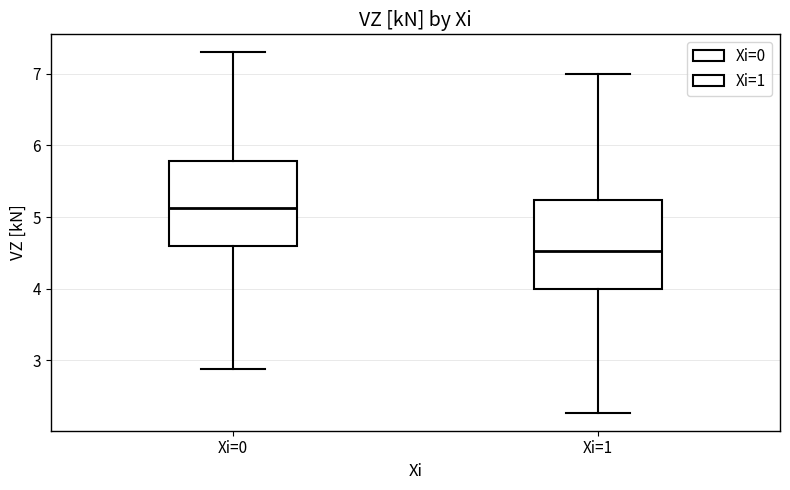

Reading left to right, read every box against the y-axis: the position of its median line, the range the box covers, and the ends of its whiskers. The values are not printed on the chart, so give them approximately, as read against the axis.

Xi=0: median 5.1, box 4.6 to 5.8, whiskers 2.9 to 7.3
Xi=1: median 4.5, box 4.0 to 5.2, whiskers 2.3 to 7.0